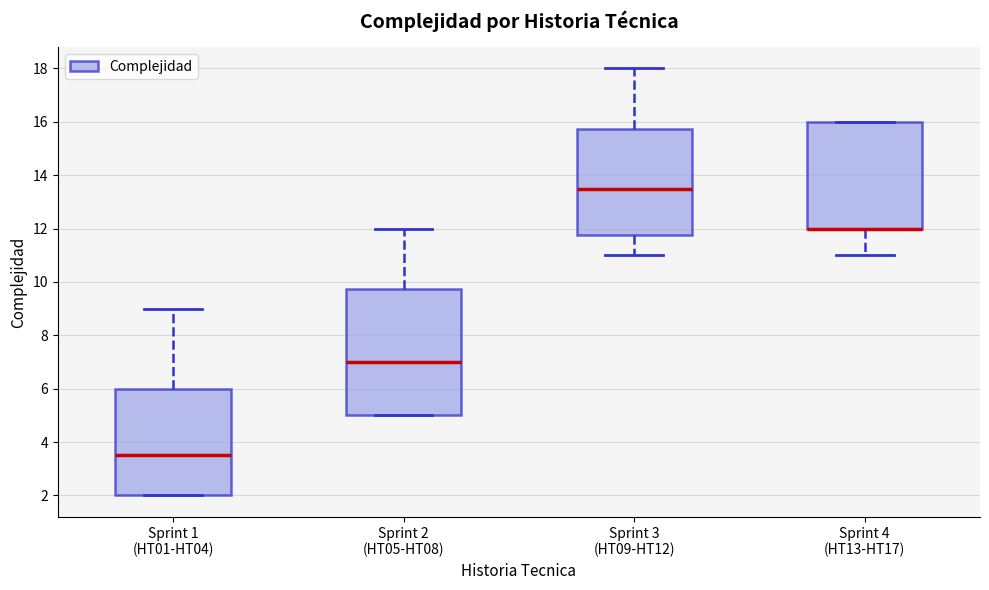

Reading left to right, transcribe this box plot: for each box, give where its median line is, the range the box spans, and where its two whiskers end, as read against the y-axis. The values are not printed on the chart, so give them approximately, as read against the axis.

Sprint 1 (HT01-HT04): median 3.6, box 2.0 to 6.0, whiskers 2.0 to 9.0
Sprint 2 (HT05-HT08): median 7.0, box 5.0 to 9.8, whiskers 5.0 to 12.0
Sprint 3 (HT09-HT12): median 13.6, box 11.8 to 15.8, whiskers 11.0 to 18.0
Sprint 4 (HT13-HT17): median 12.0 (drawn on the box's lower edge), box 12.0 to 16.0, whiskers 11.0 to 16.0